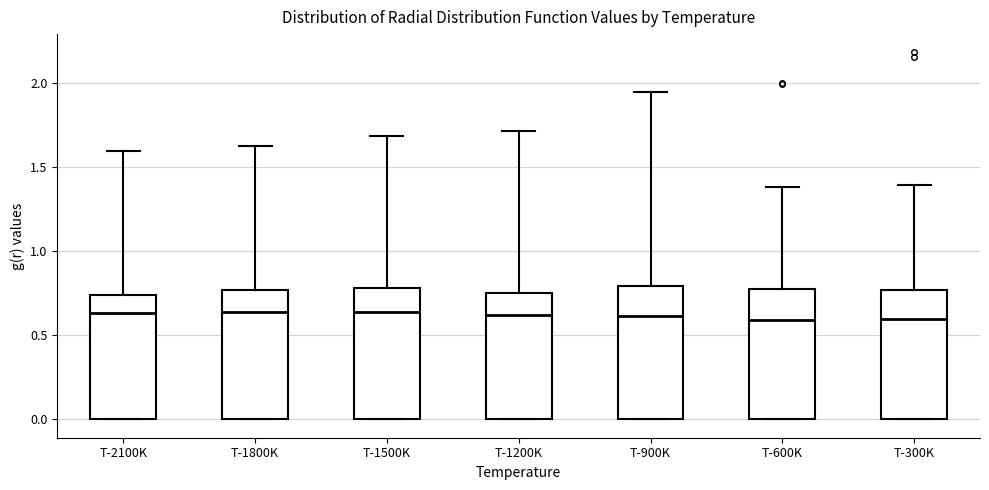

Reading left to right, read every box against the y-axis: the position of its median line, the range the box covers, and the ends of its whiskers. The values are not printed on the chart, so give them approximately, as read against the axis.

T-2100K: median 0.65, box 0.00 to 0.75, whiskers 0.00 to 1.60
T-1800K: median 0.65, box 0.00 to 0.75, whiskers 0.00 to 1.60
T-1500K: median 0.65, box 0.00 to 0.80, whiskers 0.00 to 1.70
T-1200K: median 0.60, box 0.00 to 0.75, whiskers 0.00 to 1.70
T-900K: median 0.60, box 0.00 to 0.80, whiskers 0.00 to 1.95
T-600K: median 0.60, box 0.00 to 0.80, whiskers 0.00 to 1.40
T-300K: median 0.60, box 0.00 to 0.75, whiskers 0.00 to 1.40